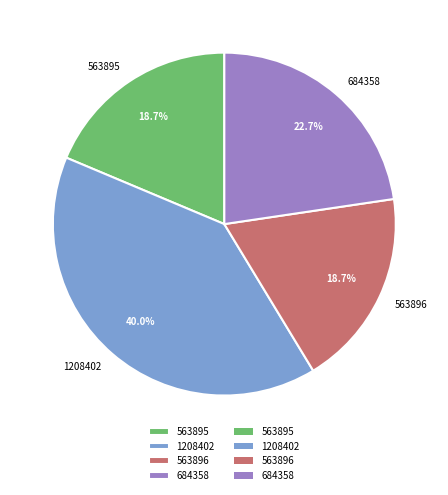

Which has a higher value, 1208402 or 684358?

1208402